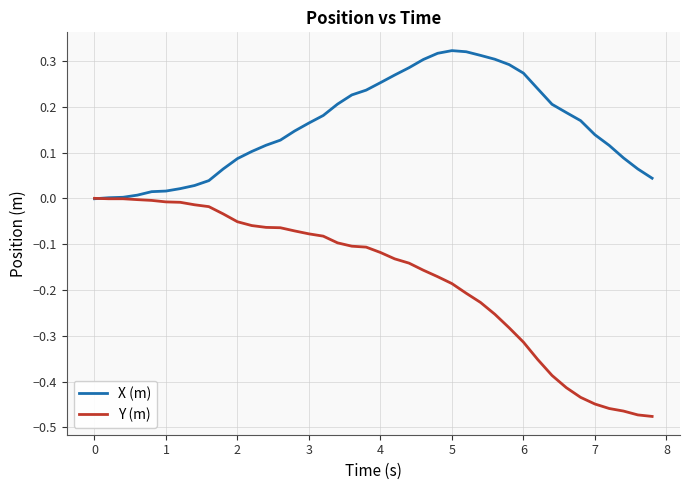

Rank the series by their maximum value, from highest to lowest.

X (m), Y (m)